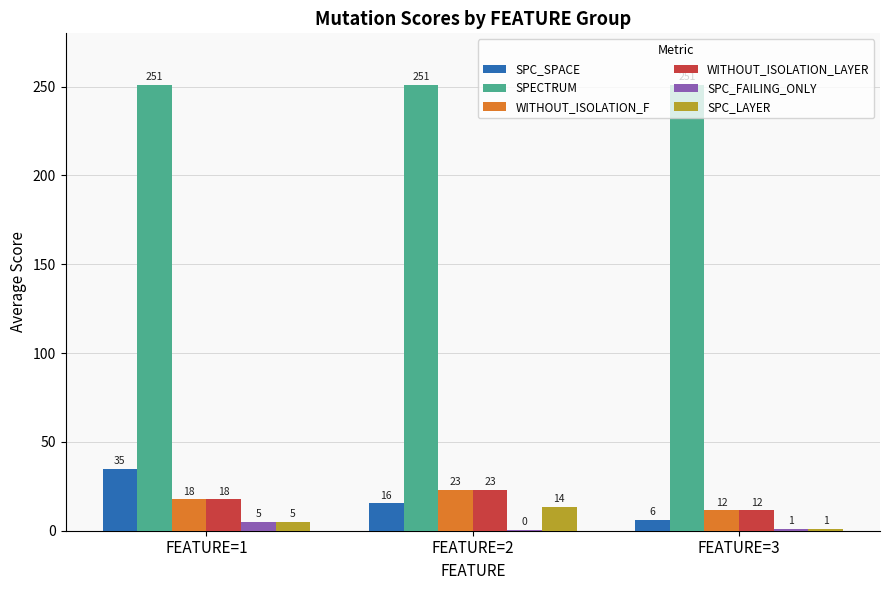

What is the approximate value of WITHOUT_ISOLATION_LAYER at FEATURE=3?

11.5